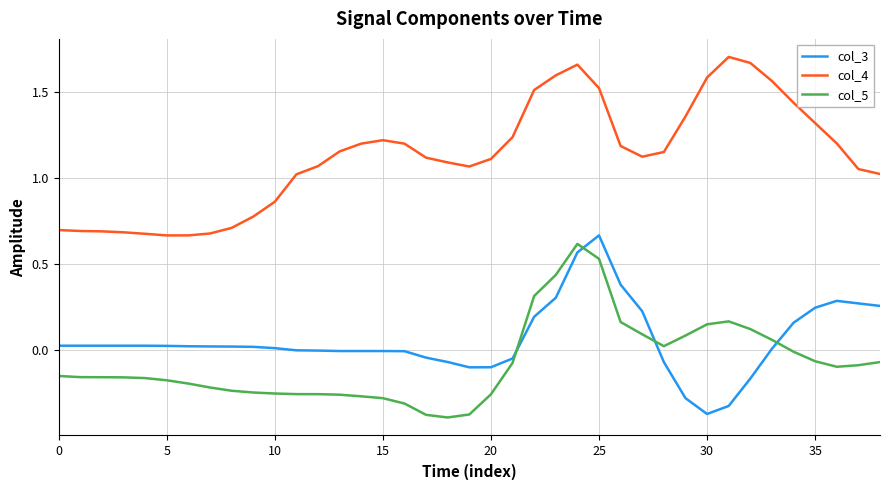

True or false: col_3 and col_4 intersect in this chart.

False